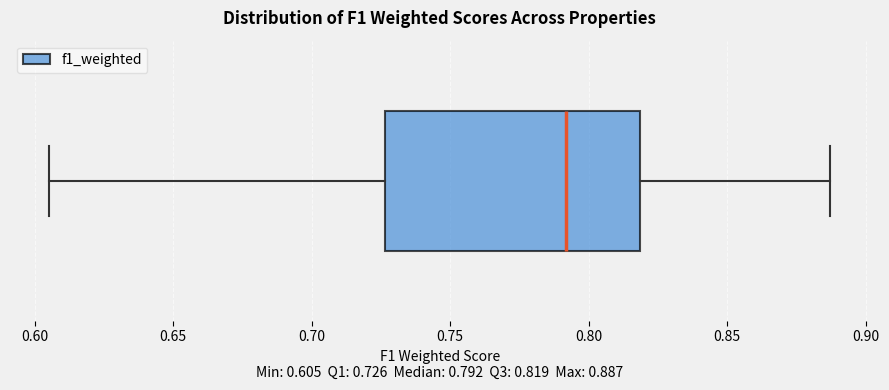

Read this box plot against the x-axis: the position of the median line, the range covered by the box, and the ends of both whiskers. The values are not printed on the chart, so give them approximately, as read against the axis.

median 0.790, box 0.725 to 0.820, whiskers 0.605 to 0.885